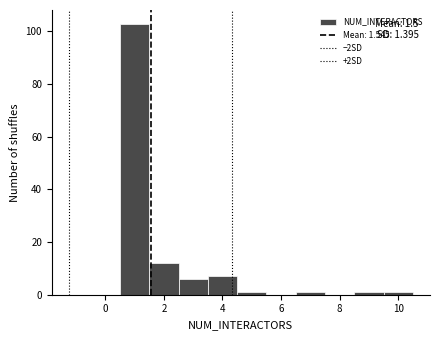

Which range on the x-axis has the tallest bar?

0.5 to 1.5